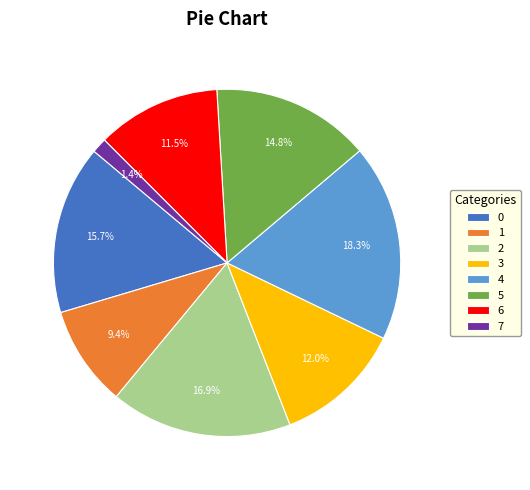

How many slices are in this pie chart?

8